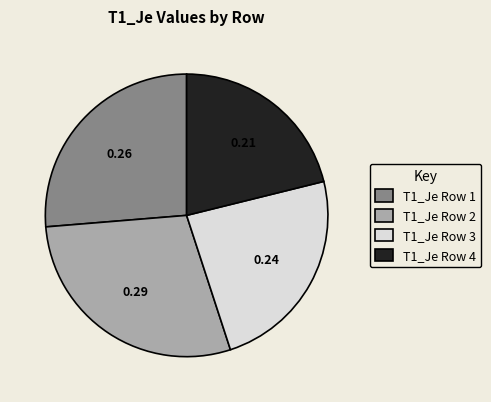

Combined, do T1_Je Row 1 and T1_Je Row 2 account for over 50%?

Yes